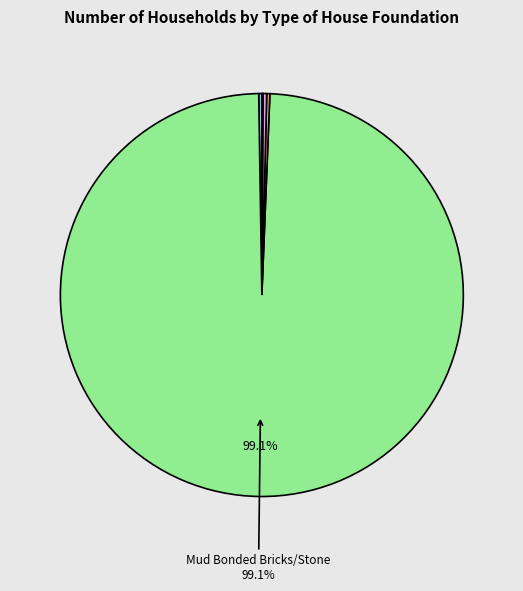

To the nearest percent, what is the difference between the largest and smallest slice percentages?

99%